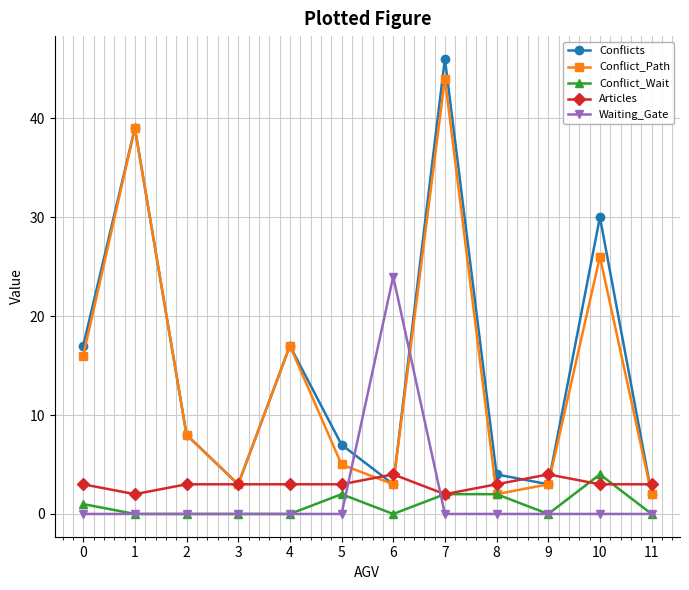

Reading left to right, extract all data points from this chart.

Conflicts: 0=17	1=39	2=8	3=3	4=17	5=7	6=3	7=46	8=4	9=3	10=30	11=2
Conflict_Path: 0=16	1=39	2=8	3=3	4=17	5=5	6=3	7=44	8=2	9=3	10=26	11=2
Conflict_Wait: 0=1	1=0	2=0	3=0	4=0	5=2	6=0	7=2	8=2	9=0	10=4	11=0
Articles: 0=3	1=2	2=3	3=3	4=3	5=3	6=4	7=2	8=3	9=4	10=3	11=3
Waiting_Gate: 0=0	1=0	2=0	3=0	4=0	5=0	6=24	7=0	8=0	9=0	10=0	11=0